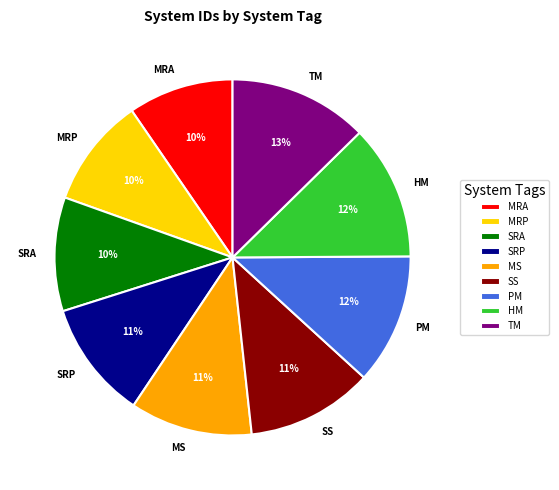

The TM slice represents 18% of the pie. True or false?

False